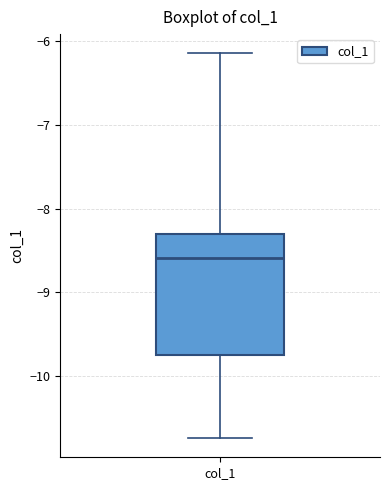

Transcribe this box plot: give where the median line is, the range the box spans, and where the two whiskers end, as read against the y-axis. The values are not printed on the chart, so give them approximately, as read against the axis.

median -8.6, box -9.8 to -8.3, whiskers -10.7 to -6.1